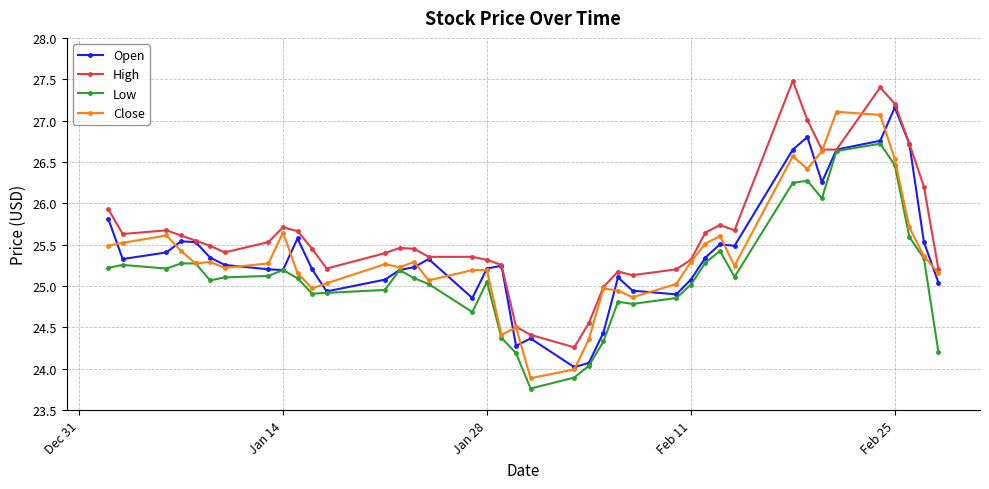

True or false: Close has more than 0 points higher than both neighbors.

True